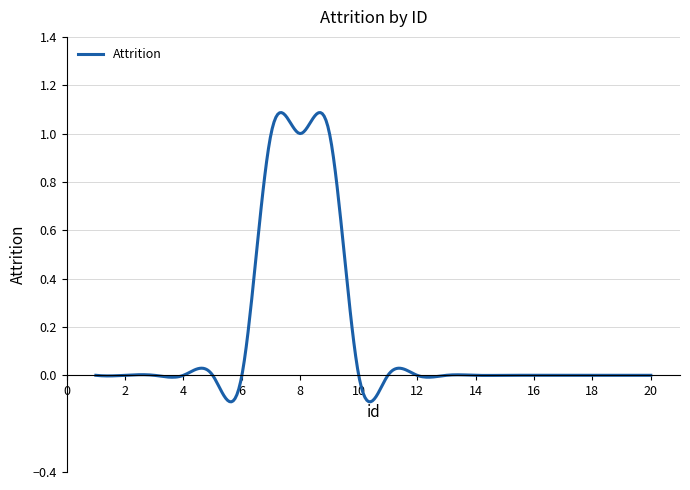

How many series are shown in this chart?

1